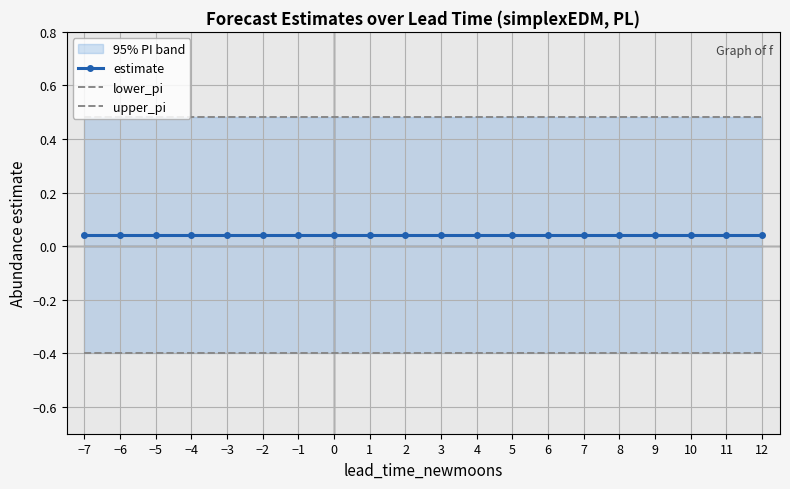

How many lines are shown in the chart?

3